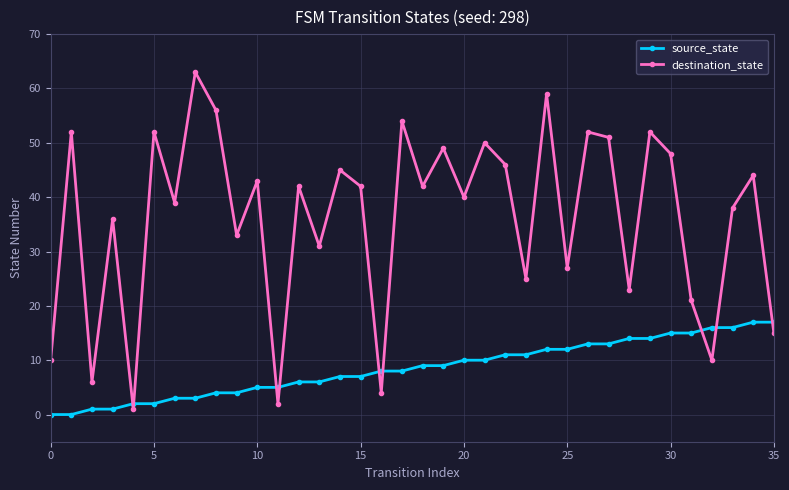

Which series has the largest total across all categories?

destination_state